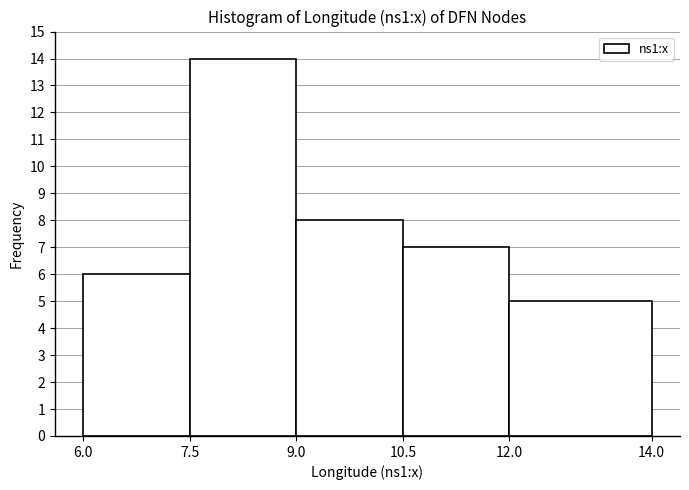

Reading left to right, list every bar in this chart as the range it spans on the x-axis followed by its height. The values are not printed on the chart, so give them approximately, as read against the axis.

6.0 to 7.5: 6
7.5 to 9.0: 14
9.0 to 10.5: 8
10.5 to 12.0: 7
12.0 to 14.0: 5